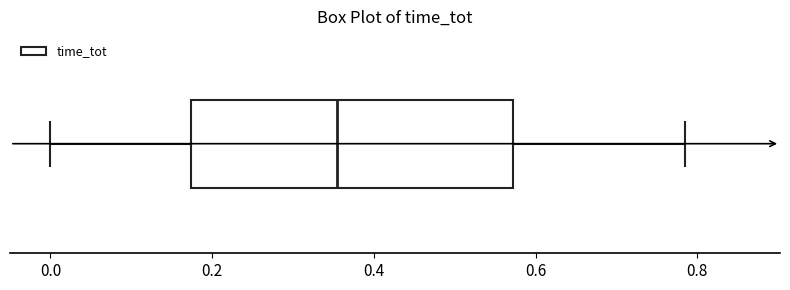

Where is the left edge of the box on the x-axis? The values are not printed on the chart, so give them approximately, as read against the axis.

0.18